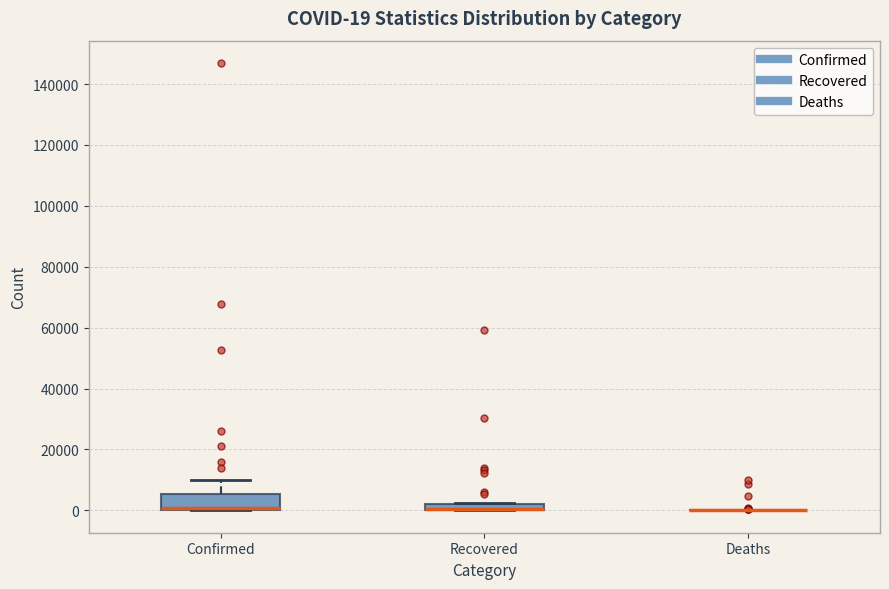

Comparing the boxes themselves (not the whiskers), which one is the tallest?

Confirmed